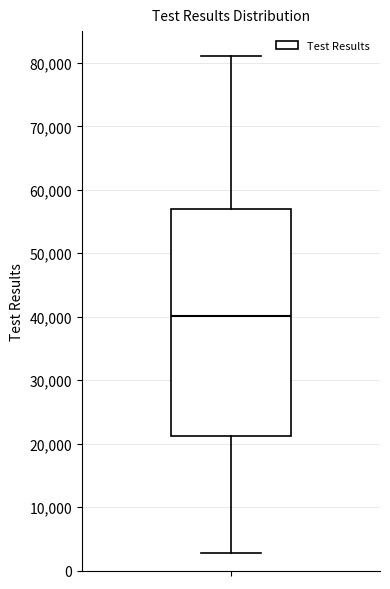

Transcribe this box plot: give where the median line is, the range the box spans, and where the two whiskers end, as read against the y-axis. The values are not printed on the chart, so give them approximately, as read against the axis.

median 40000, box 21000 to 57000, whiskers 3000 to 81000